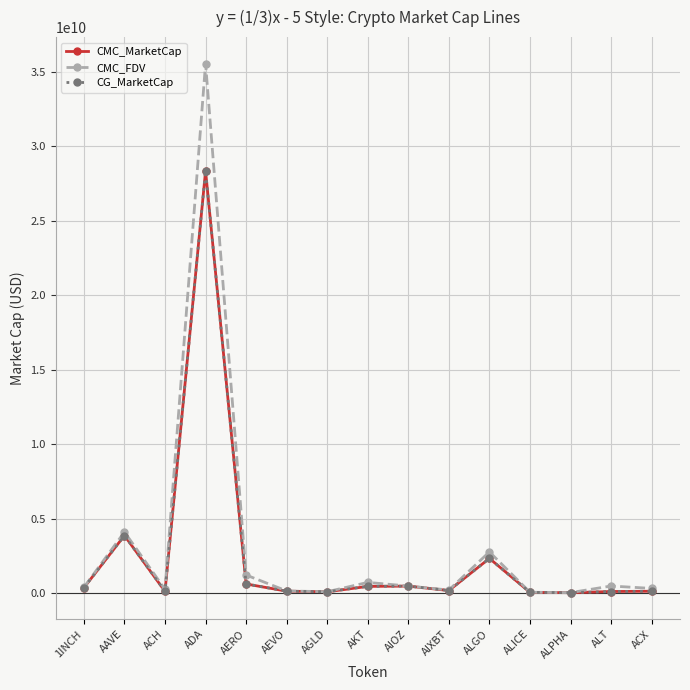

Which series has the largest total across all categories?

CMC_FDV